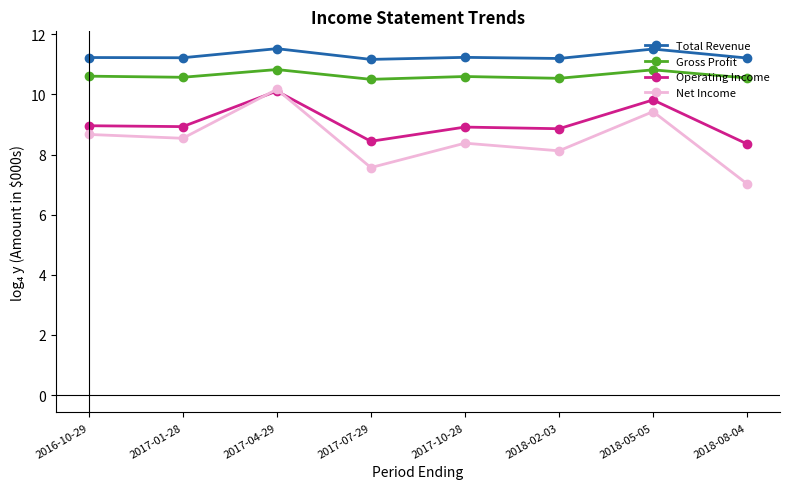

What are all the series names shown in the legend?

Total Revenue, Gross Profit, Operating Income, Net Income